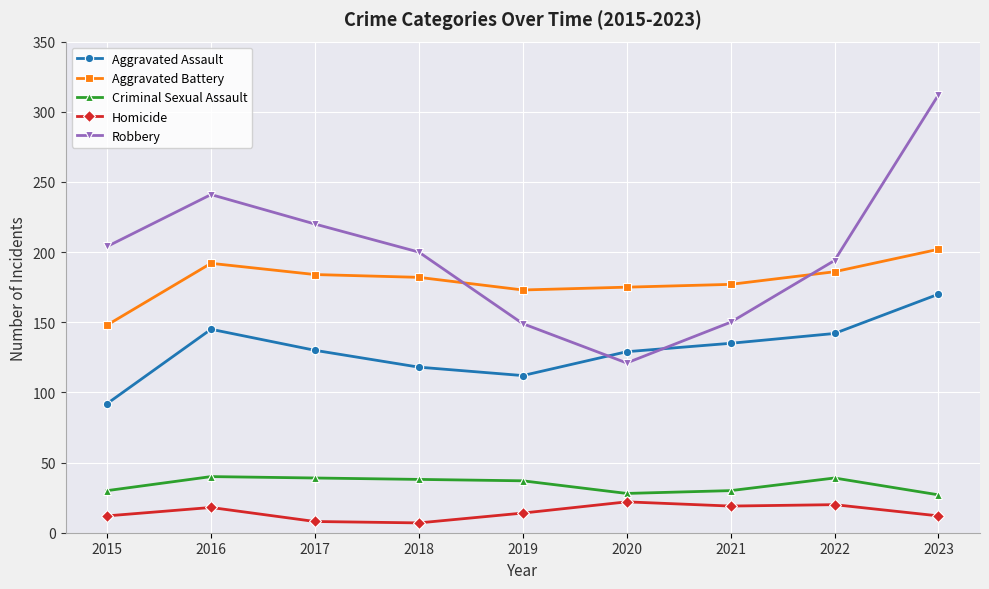

Does the chart have visible grid lines?

Yes